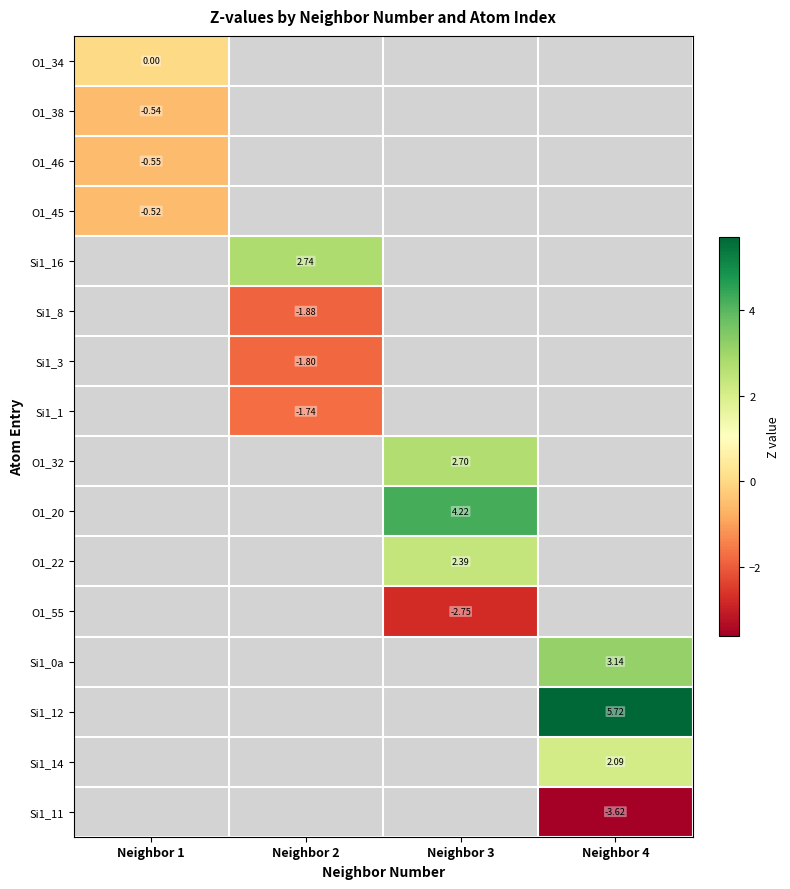

Which category has the highest value across all series?

Neighbor 4